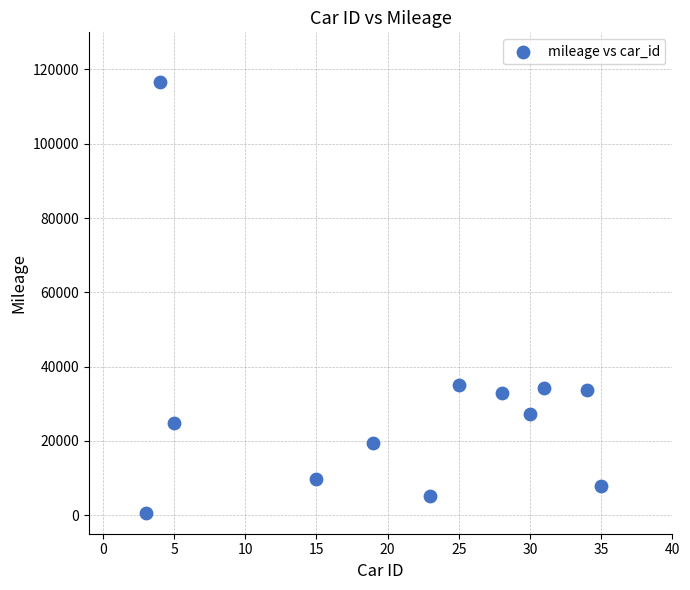

What is the range of X values (max minus min)?

32